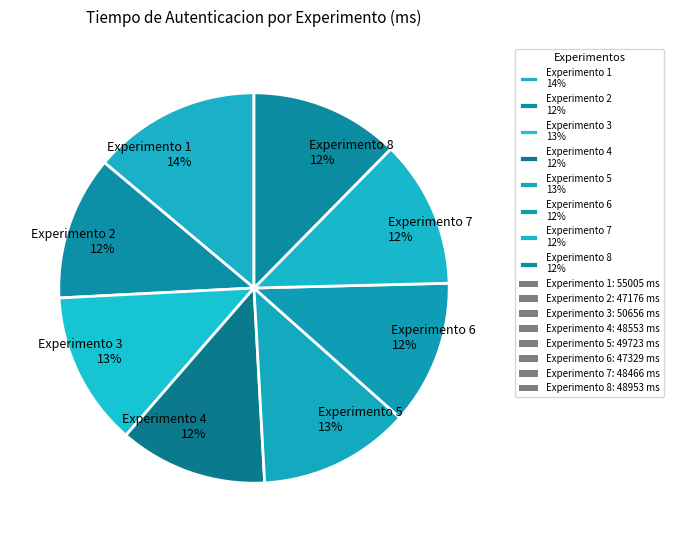

Do Experimento 3 13% and Experimento 1 14% together represent more than half of the pie?

No